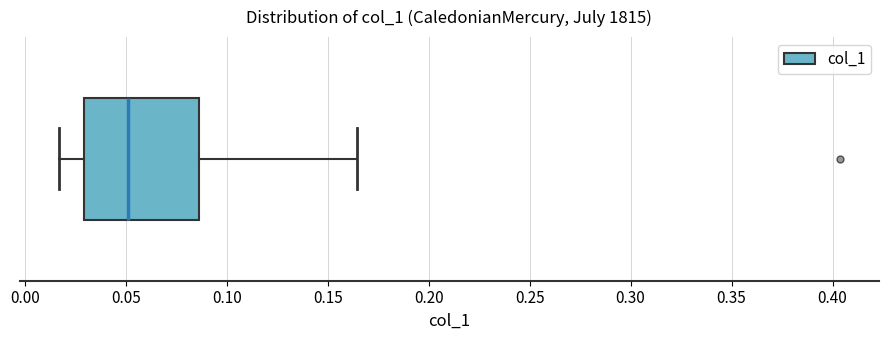

Transcribe this box plot: give where the median line is, the range the box spans, and where the two whiskers end, as read against the x-axis. The values are not printed on the chart, so give them approximately, as read against the axis.

median 0.050, box 0.030 to 0.085, whiskers 0.015 to 0.165